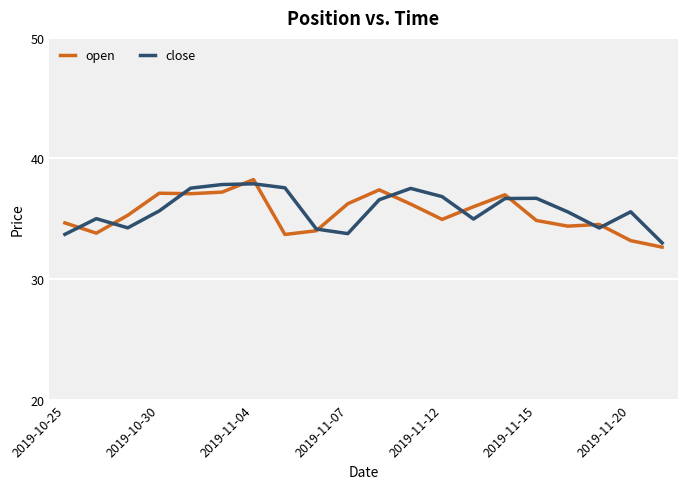

How many times do close and open cross each other?

11